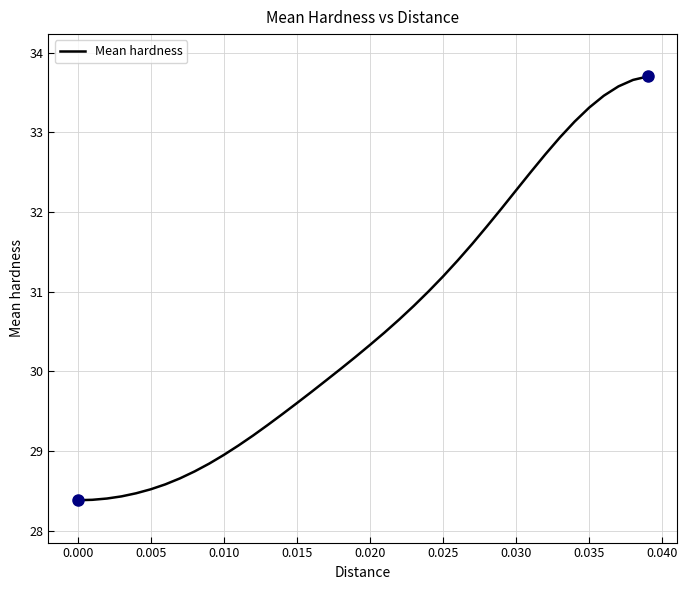

What is the difference between the maximum and minimum values?

5.3